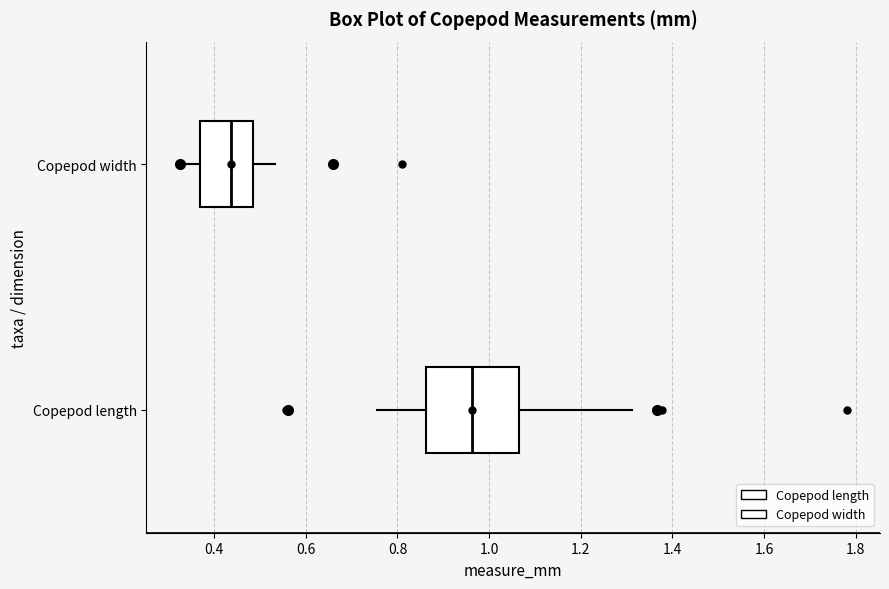

Which box's median line is the furthest to the left?

Copepod width